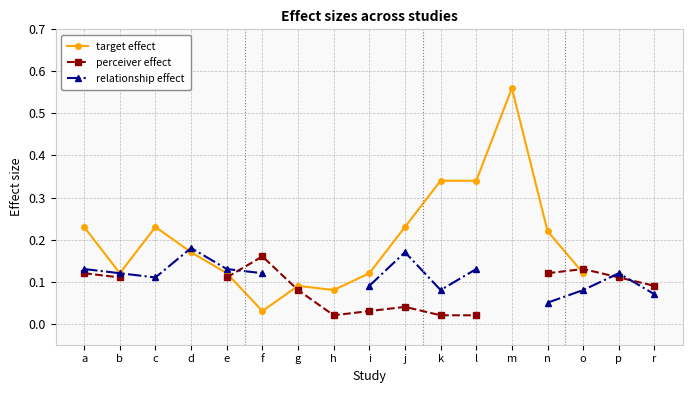

What position from the left is c?

3